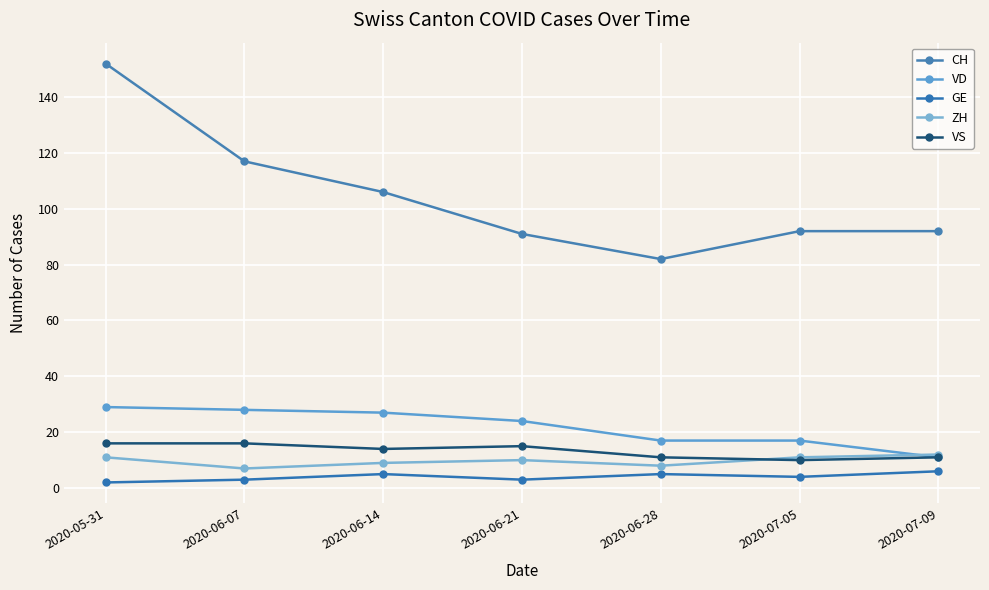

Where does the GE series first go above 4?

2020-06-14